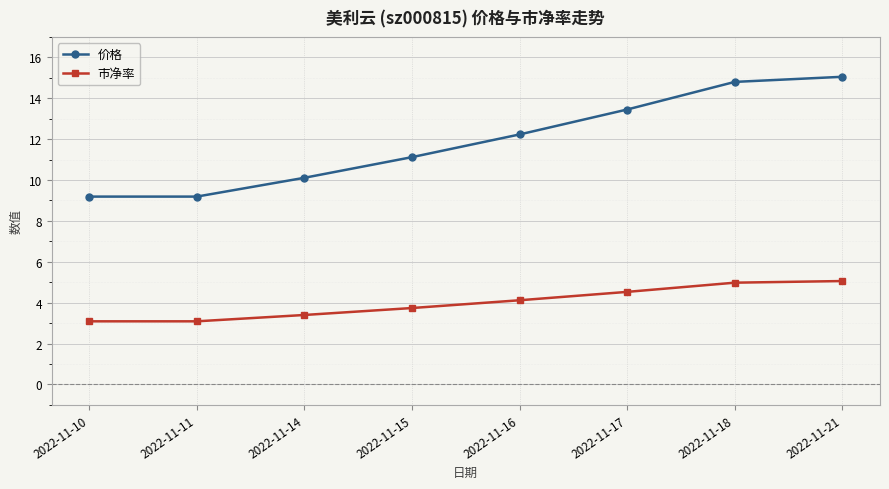

What is the minimum value for 市净率?

3.1